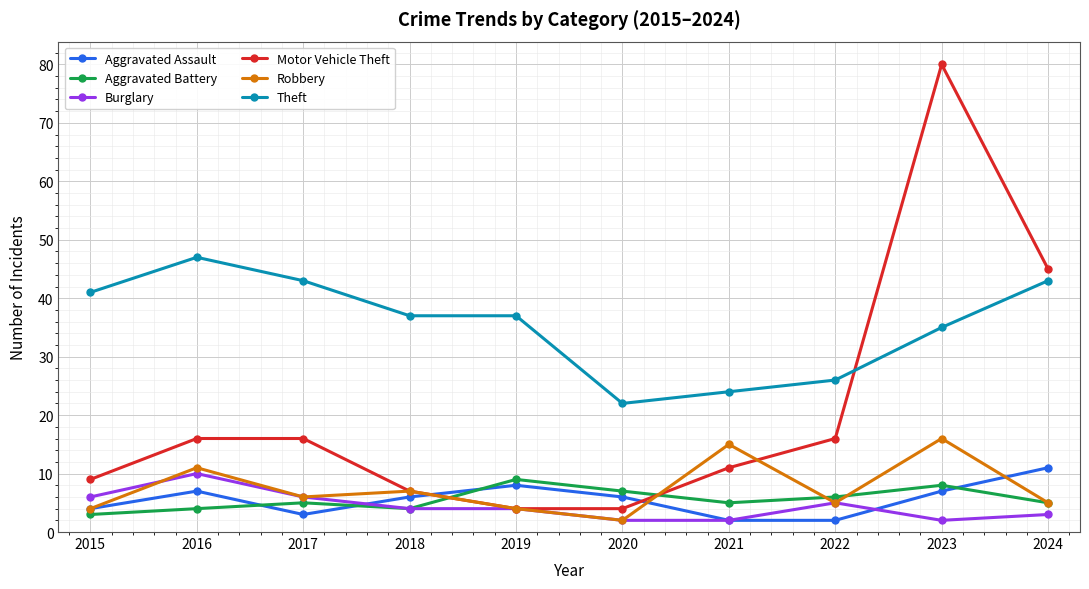

At how many categories does at least one series exceed 69?

1